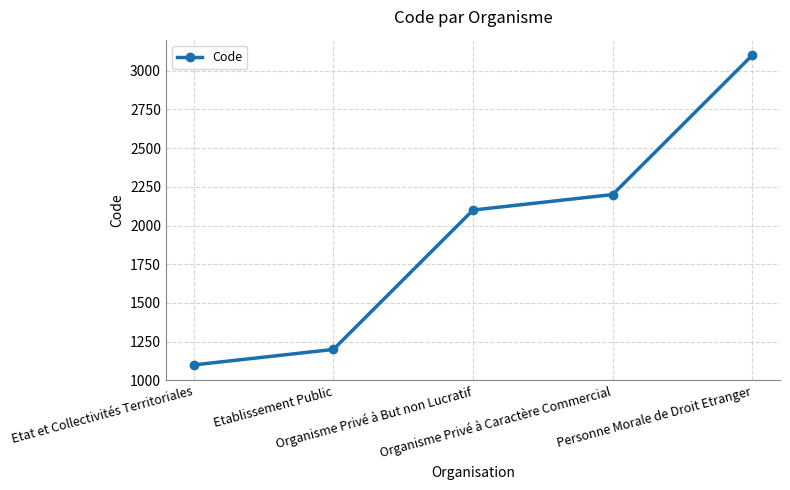

Reading right to left, transcribe all the data shown in this chart.

3100	2200	2100	1200	1100